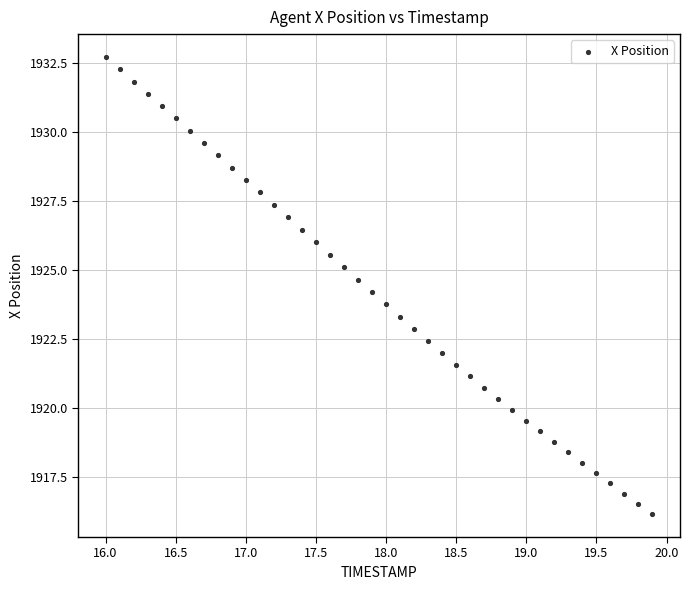

What is the range of X values (max minus min)?

3.9